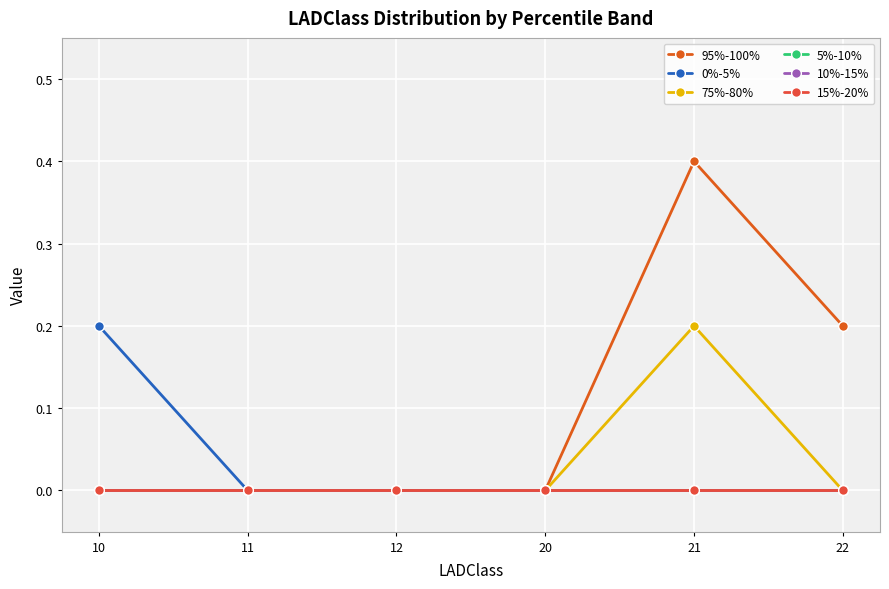

Is this an area chart (filled region under the line)?

No